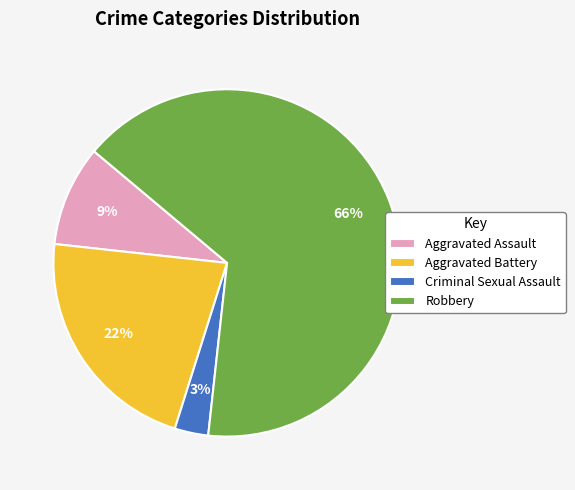

What is the ratio of the value at Aggravated Assault to the value at Aggravated Battery?

0.4